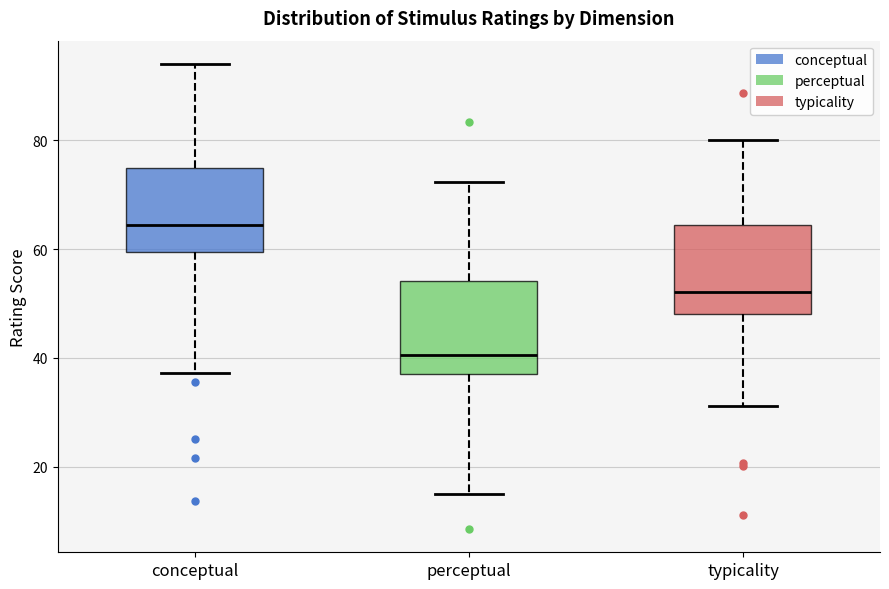

Where does the lower whisker of the box for perceptual end on the y-axis? The values are not printed on the chart, so give them approximately, as read against the axis.

16